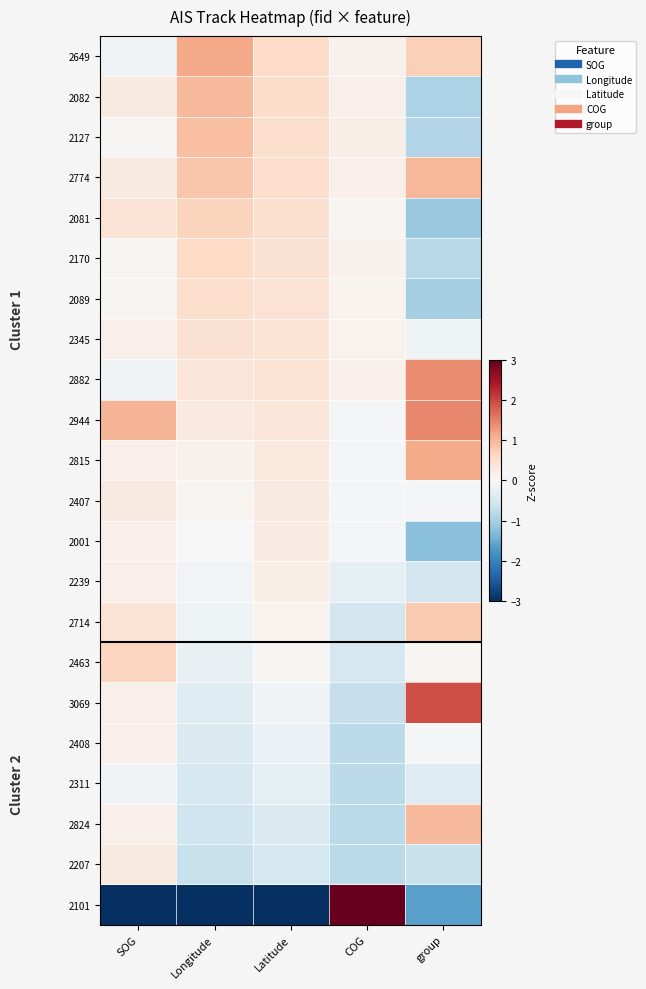

Reading left to right, transcribe all the data shown in this chart.

2649: SOG=-0.1	Longitude=1.1	Latitude=0.6	COG=0.1	group=0.7
2082: SOG=0.3	Longitude=1.0	Latitude=0.5	COG=0.2	group=-1.0
2127: SOG=0.0	Longitude=0.9	Latitude=0.5	COG=0.2	group=-0.9
2774: SOG=0.3	Longitude=0.8	Latitude=0.5	COG=0.2	group=1.0
2081: SOG=0.4	Longitude=0.7	Latitude=0.5	COG=0.1	group=-1.1
2170: SOG=0.0	Longitude=0.6	Latitude=0.5	COG=0.1	group=-0.8
2089: SOG=0.0	Longitude=0.5	Latitude=0.4	COG=0.1	group=-1.0
2345: SOG=0.2	Longitude=0.4	Latitude=0.4	COG=0.1	group=-0.1
2882: SOG=-0.1	Longitude=0.4	Latitude=0.4	COG=0.2	group=1.4
2944: SOG=1.0	Longitude=0.3	Latitude=0.4	COG=-0.0	group=1.5
2815: SOG=0.2	Longitude=0.1	Latitude=0.3	COG=-0.0	group=1.1
2407: SOG=0.3	Longitude=0.1	Latitude=0.3	COG=-0.1	group=-0.0
2001: SOG=0.2	Longitude=-0.0	Latitude=0.2	COG=-0.1	group=-1.3
2239: SOG=0.2	Longitude=-0.1	Latitude=0.2	COG=-0.3	group=-0.5
2714: SOG=0.4	Longitude=-0.2	Latitude=0.1	COG=-0.5	group=0.8
2463: SOG=0.6	Longitude=-0.2	Latitude=0.0	COG=-0.5	group=0.1
3069: SOG=0.2	Longitude=-0.4	Latitude=-0.1	COG=-0.7	group=1.9
2408: SOG=0.2	Longitude=-0.4	Latitude=-0.2	COG=-0.8	group=-0.1
2311: SOG=-0.1	Longitude=-0.5	Latitude=-0.3	COG=-0.8	group=-0.4
2824: SOG=0.2	Longitude=-0.6	Latitude=-0.4	COG=-0.8	group=1.0
2207: SOG=0.3	Longitude=-0.7	Latitude=-0.5	COG=-0.8	group=-0.7
2101: SOG=-3.0	Longitude=-3.0	Latitude=-3.0	COG=3.0	group=-1.6